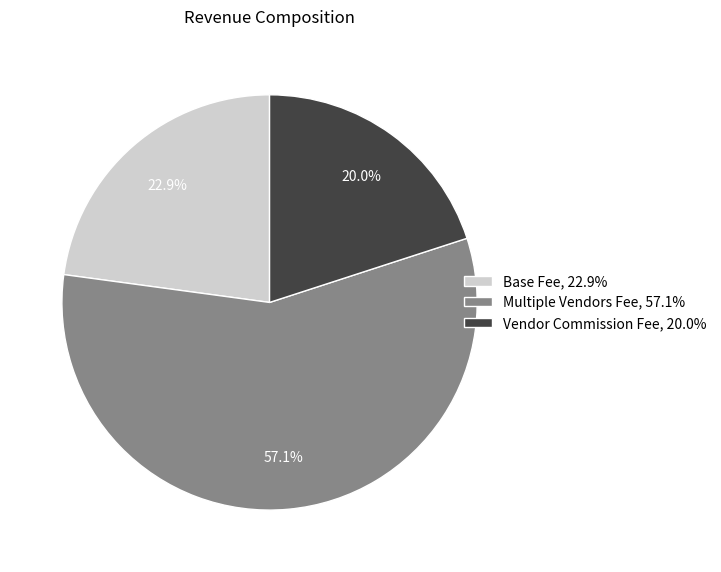

To the nearest percent, what is the difference between the Vendor Commission Fee and Base Fee slice percentages?

3%